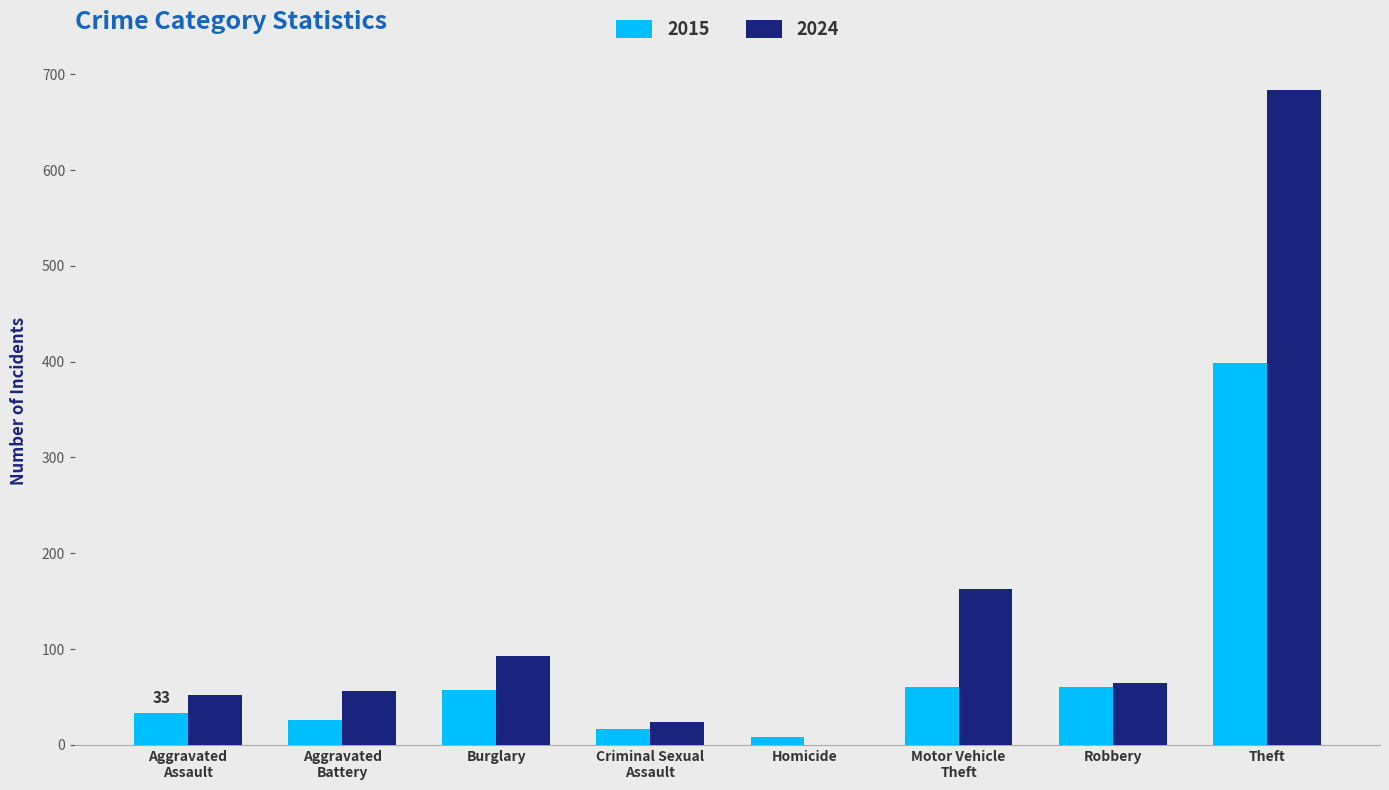

Which series has the widest spread of values?

2024